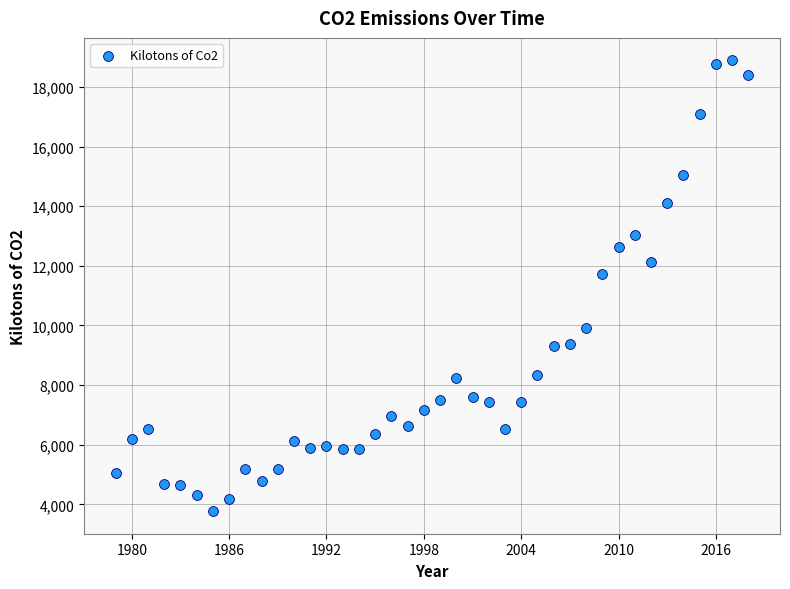

What is the range of Y values (max minus min)?

15120.3